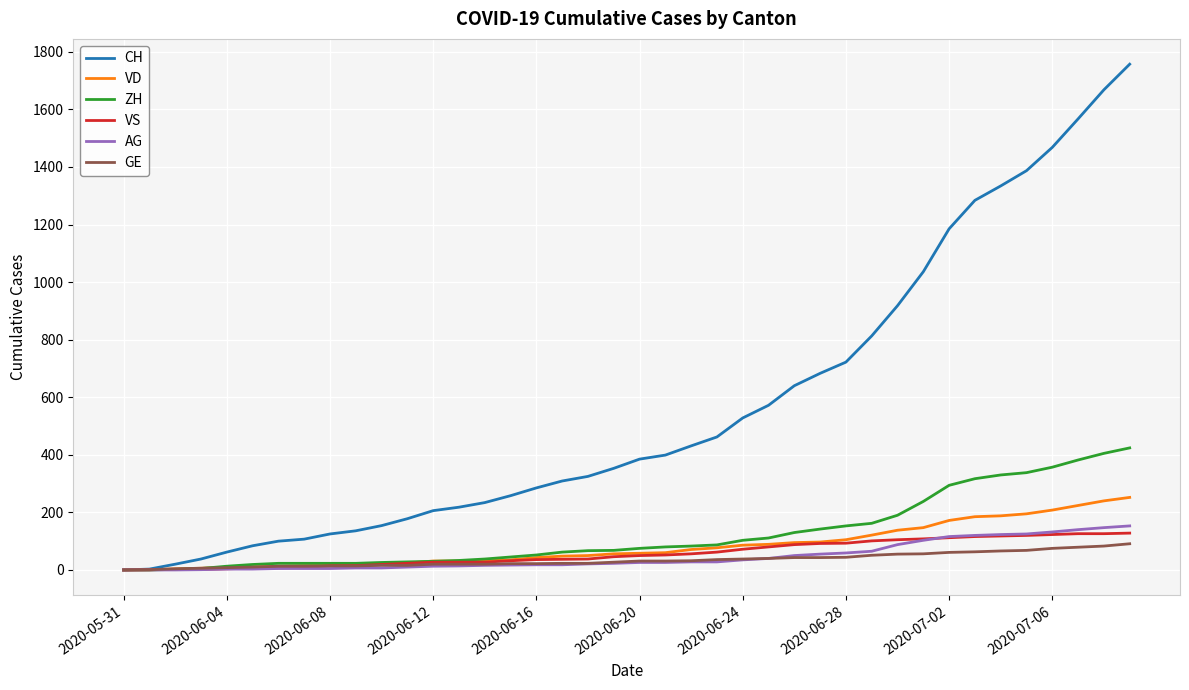

What is the maximum value for VS?

128